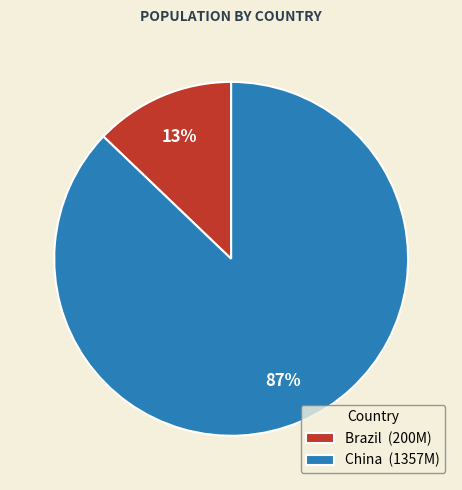

Does any single category account for the majority?

Yes